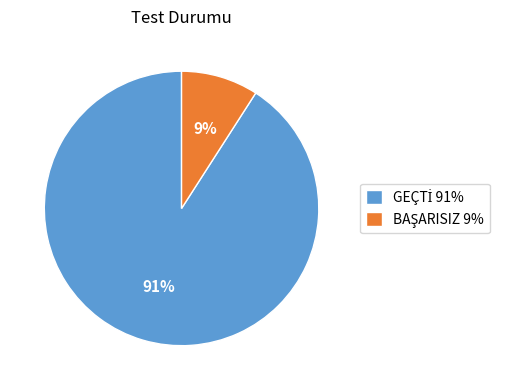

To the nearest percent, what is the difference between the largest and smallest slice percentages?

82%